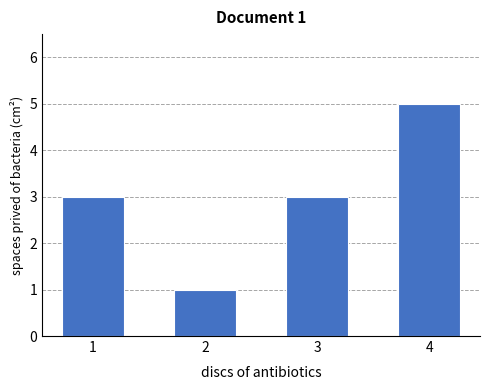

Reading left to right, extract all data points from this chart.

3	1	3	5